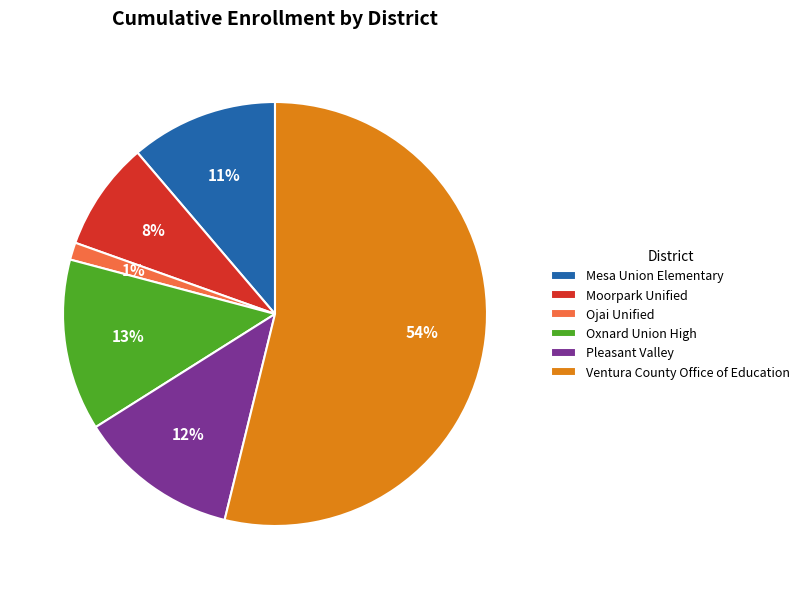

What is the smallest slice in the pie chart?

Ojai Unified